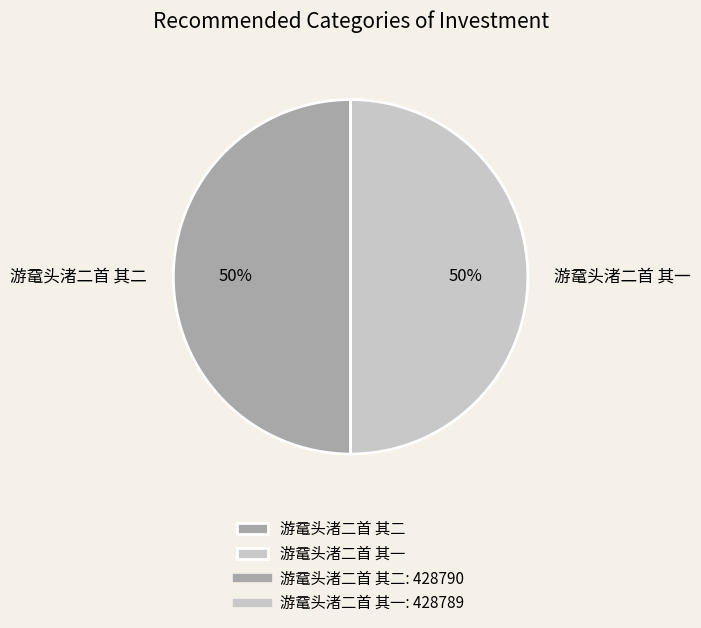

True or false: 游鼋头渚二首 其一 accounts for 50% of the total.

True